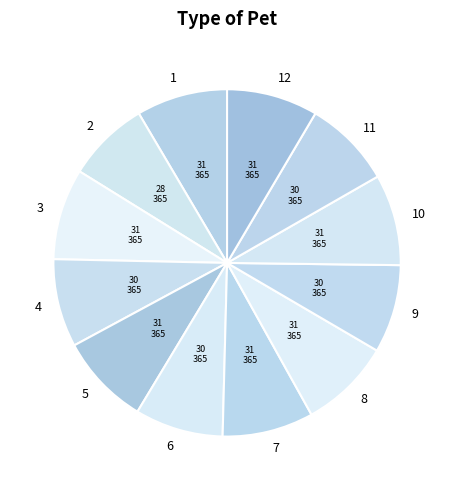

The 5 slice represents 18% of the pie. True or false?

False